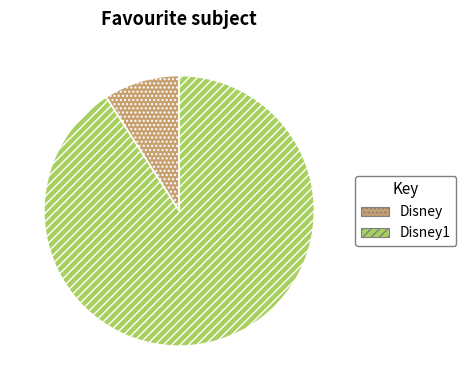

Rank the categories by value from highest to lowest.

Disney1, Disney